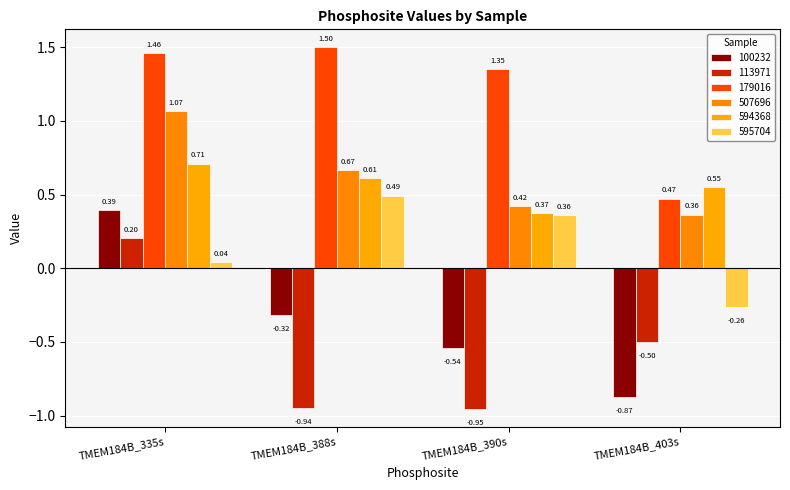

How many groups of bars are there?

4